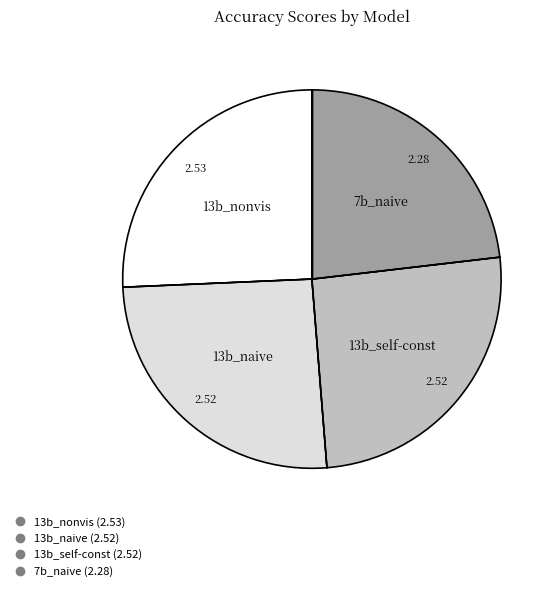

Is it true that 13b_self-const is 26% of the pie?

True